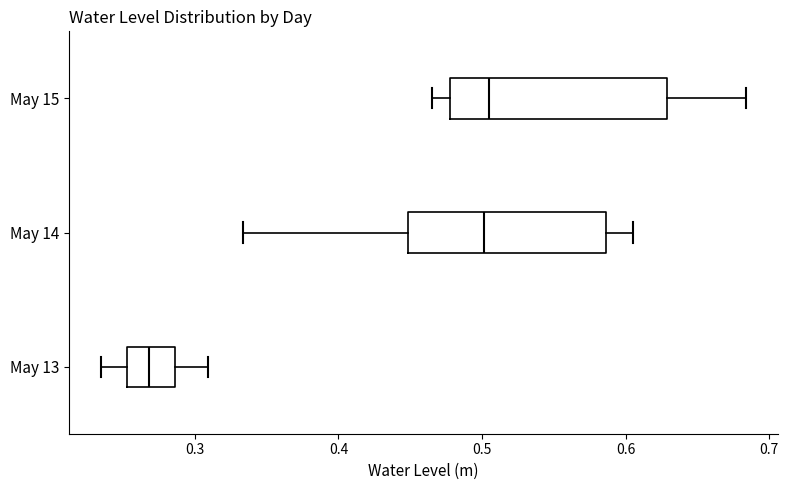

Reading bottom to top, transcribe this box plot: for each box, give where its median line is, the range the box spans, and where its two whiskers end, as read against the x-axis. The values are not printed on the chart, so give them approximately, as read against the axis.

May 13: median 0.27, box 0.25 to 0.29, whiskers 0.23 to 0.31
May 14: median 0.50, box 0.45 to 0.59, whiskers 0.33 to 0.61
May 15: median 0.50, box 0.48 to 0.63, whiskers 0.46 to 0.68